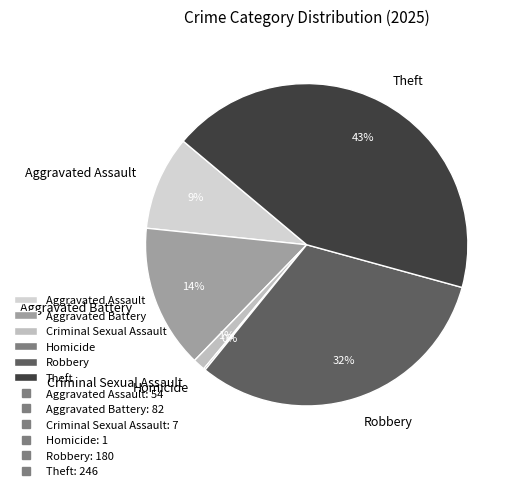

Is there a majority slice in this chart?

No